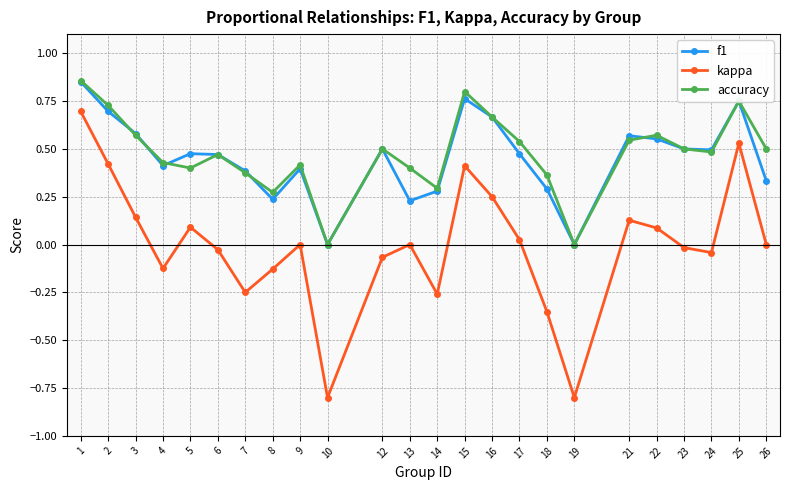

Does the chart display data point markers on the line(s)?

Yes